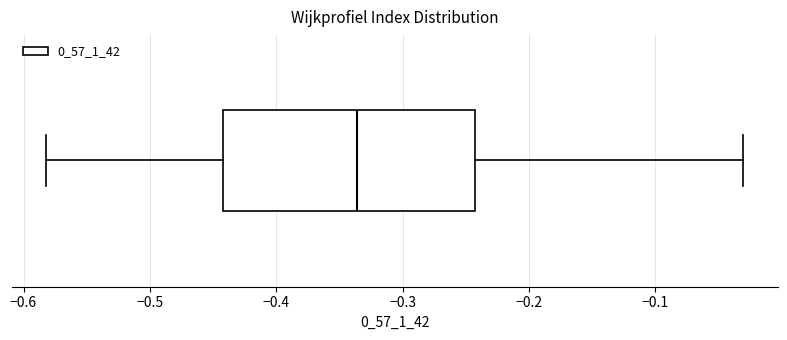

Where does the left whisker of the box end on the x-axis? The values are not printed on the chart, so give them approximately, as read against the axis.

-0.58